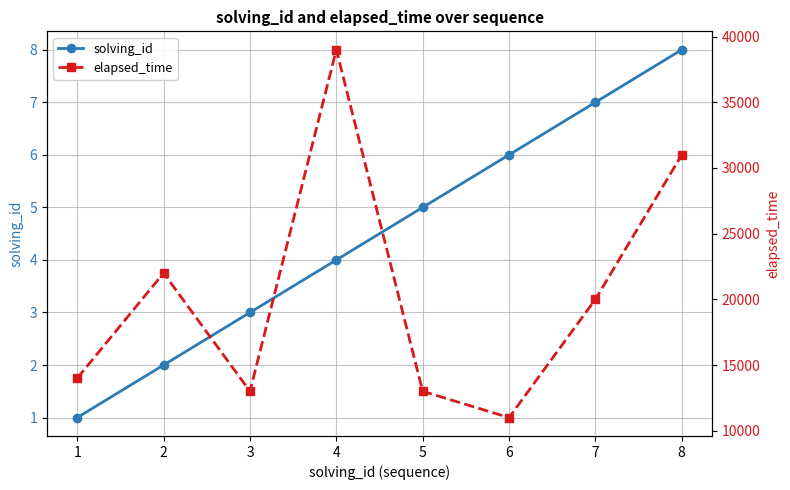

Reading left to right, what are all the values shown in this chart?

solving_id: 1=1	2=2	3=3	4=4	5=5	6=6	7=7	8=8
elapsed_time: 1=14000	2=22000	3=13000	4=39000	5=13000	6=11000	7=20000	8=31000